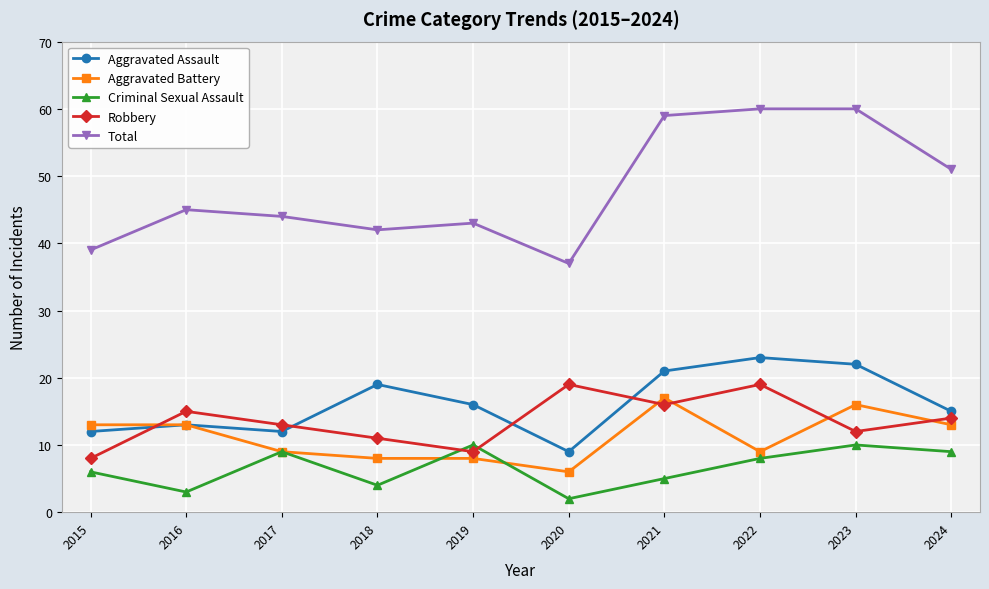

True or false: Aggravated Battery and Total intersect in this chart.

False